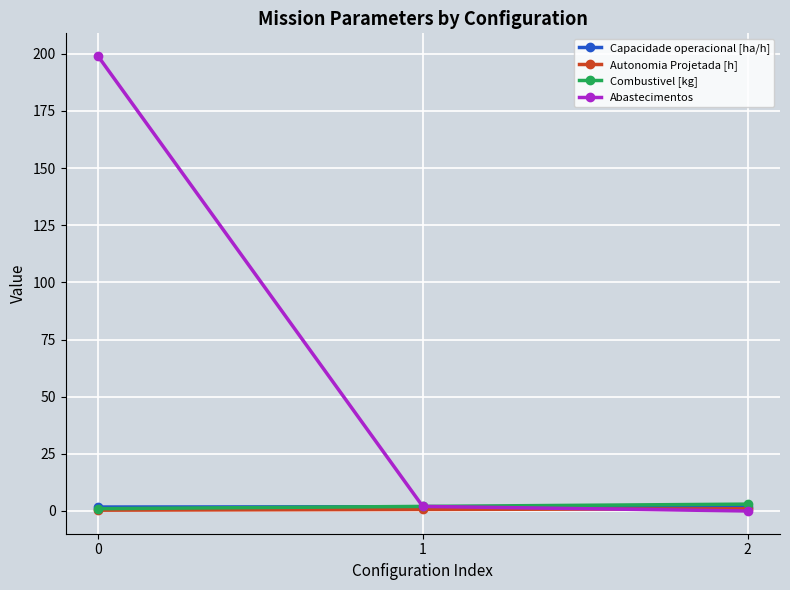

What is the highest value of the Autonomia Projetada [h] series?

1.0